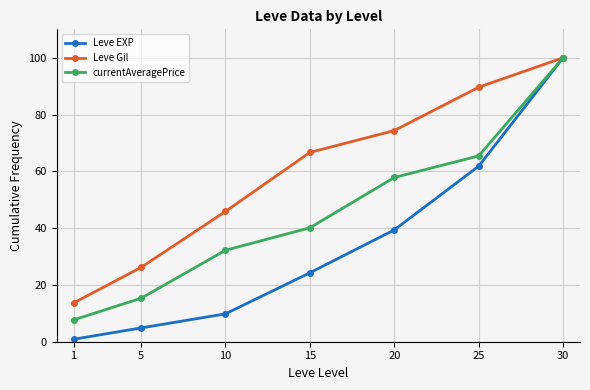

At which category is the sum across all series the highest?

30